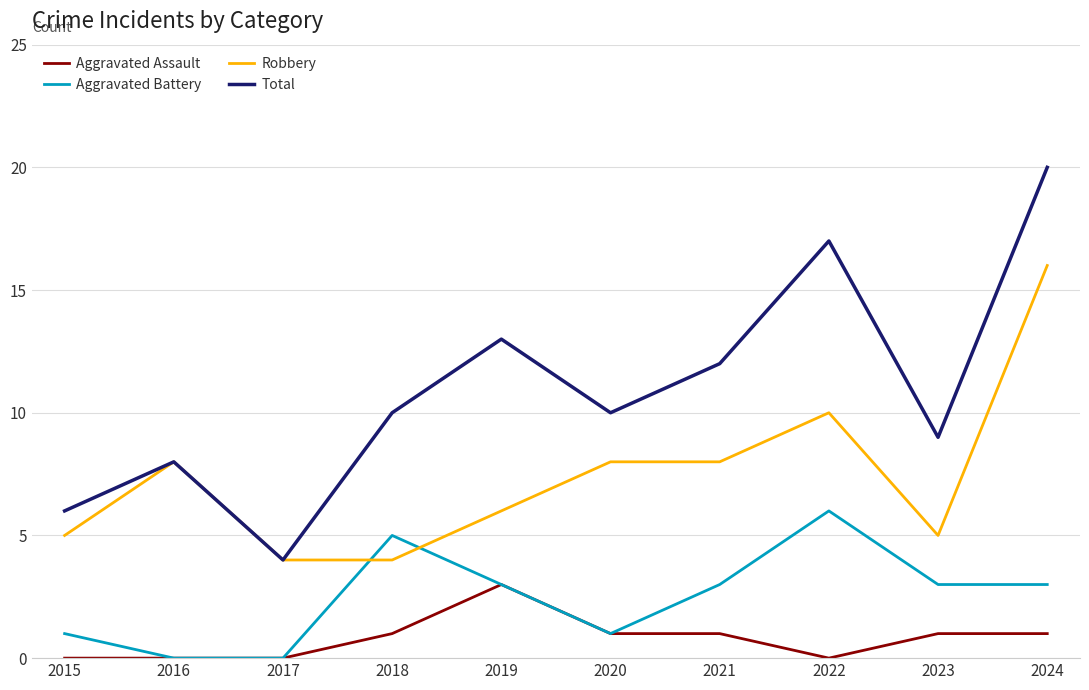

List the series in order of their peak value, lowest first.

Aggravated Assault, Aggravated Battery, Robbery, Total